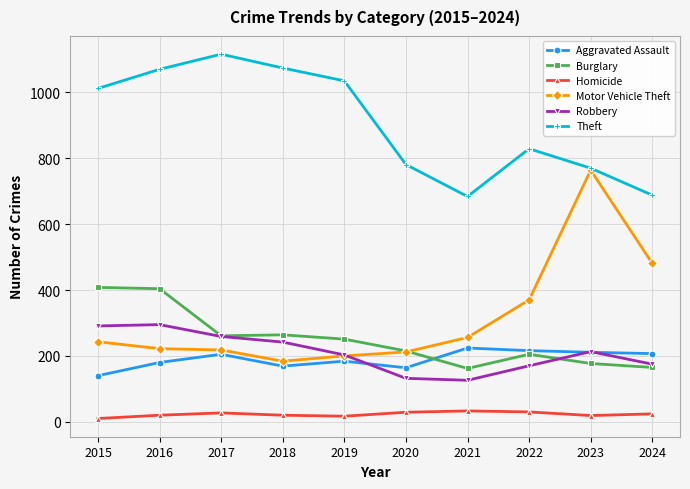

What is the total value across all series at 2016?

2191